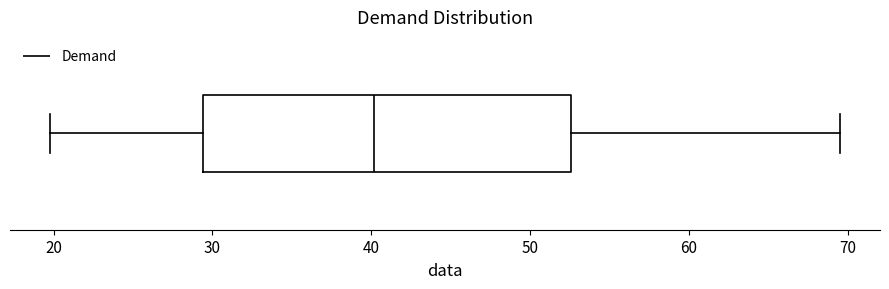

Transcribe this box plot: give where the median line is, the range the box spans, and where the two whiskers end, as read against the x-axis. The values are not printed on the chart, so give them approximately, as read against the axis.

median 40, box 29 to 53, whiskers 20 to 70